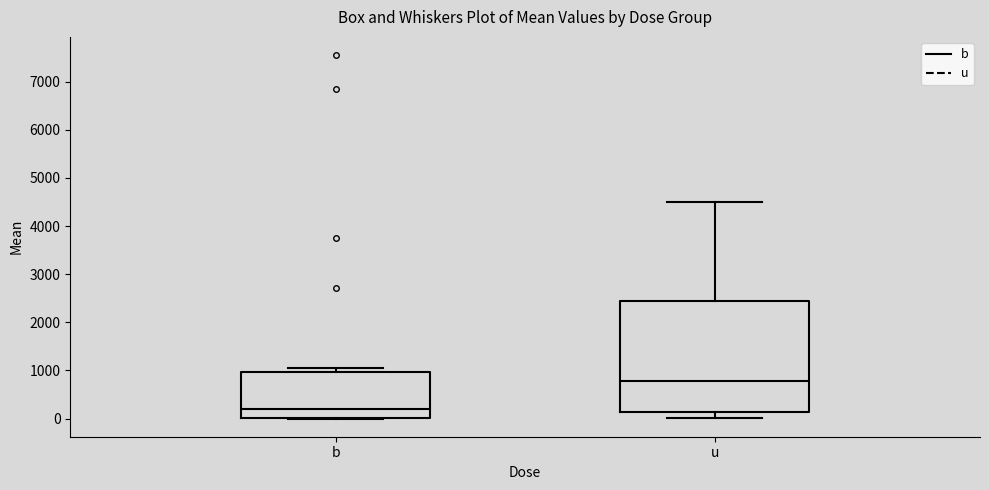

Comparing the boxes themselves (not the whiskers), which one is the tallest?

u